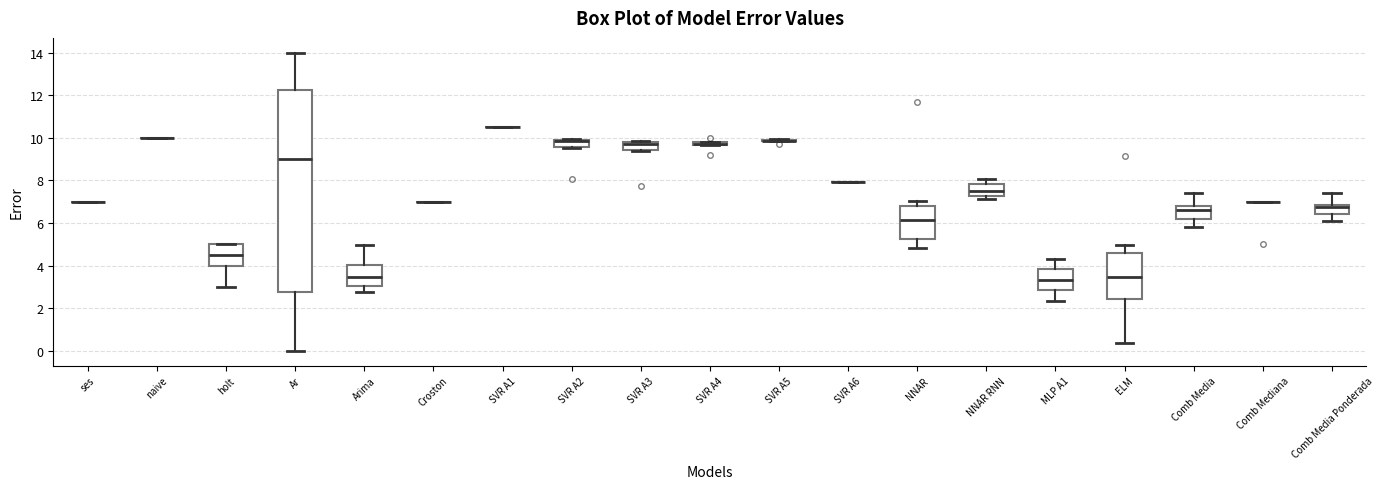

Where does the median line of the box for holt sit on the y-axis? The values are not printed on the chart, so give them approximately, as read against the axis.

4.6